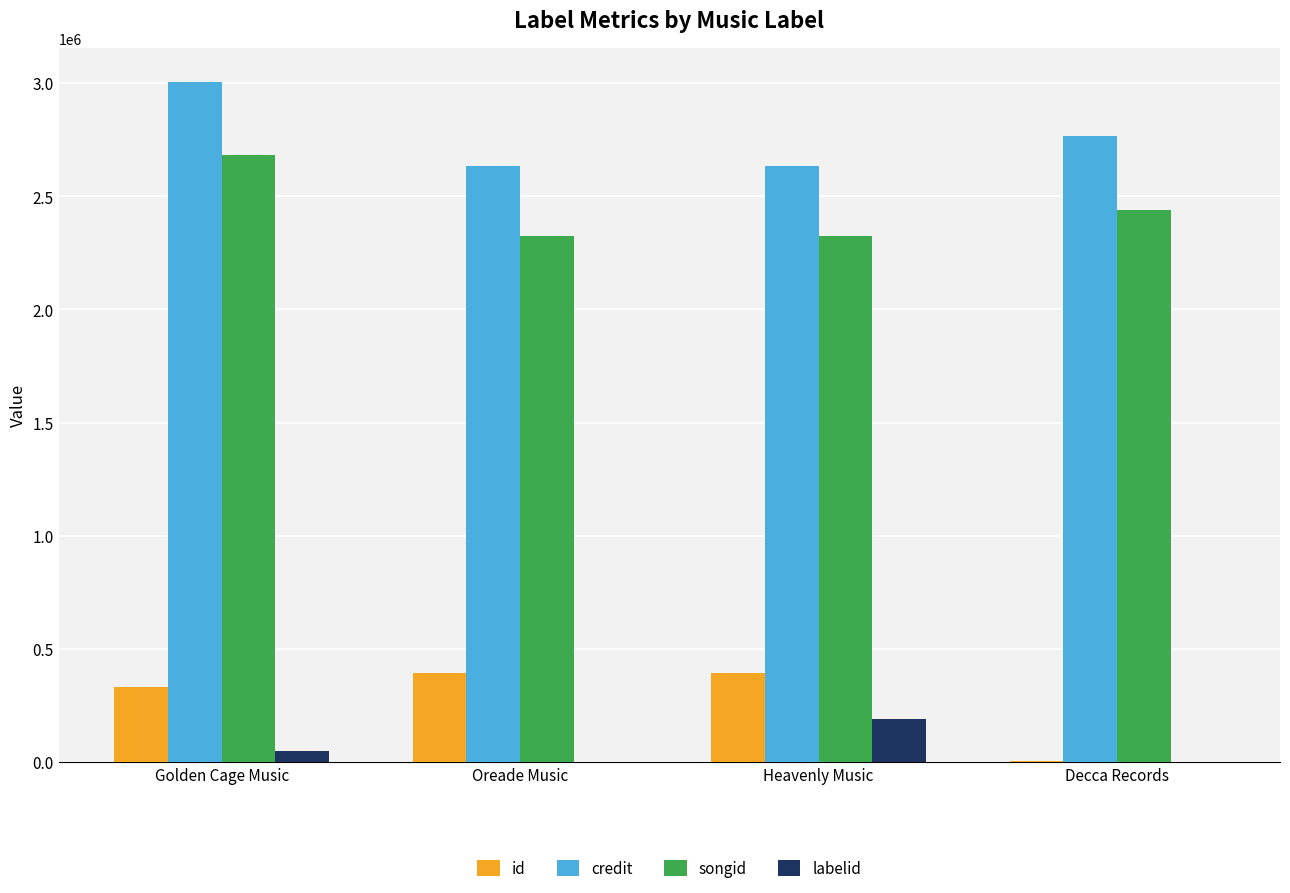

Which series changed the most between Oreade Music and Heavenly Music?

labelid